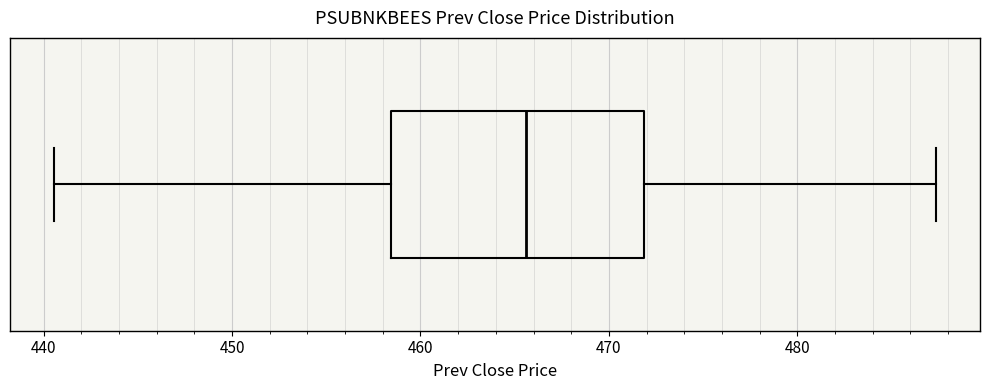

Read this box plot against the x-axis: the position of the median line, the range covered by the box, and the ends of both whiskers. The values are not printed on the chart, so give them approximately, as read against the axis.

median 466, box 458 to 472, whiskers 441 to 487